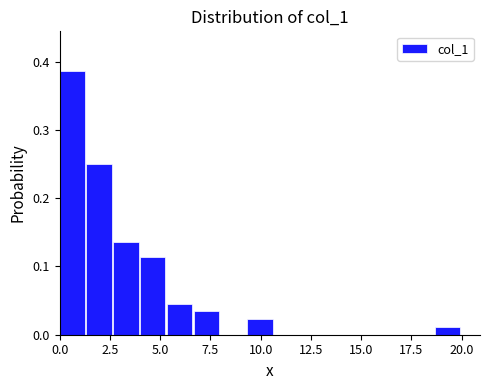

Read against the x-axis, roughly where is the centre of the tallest bar?

0.5